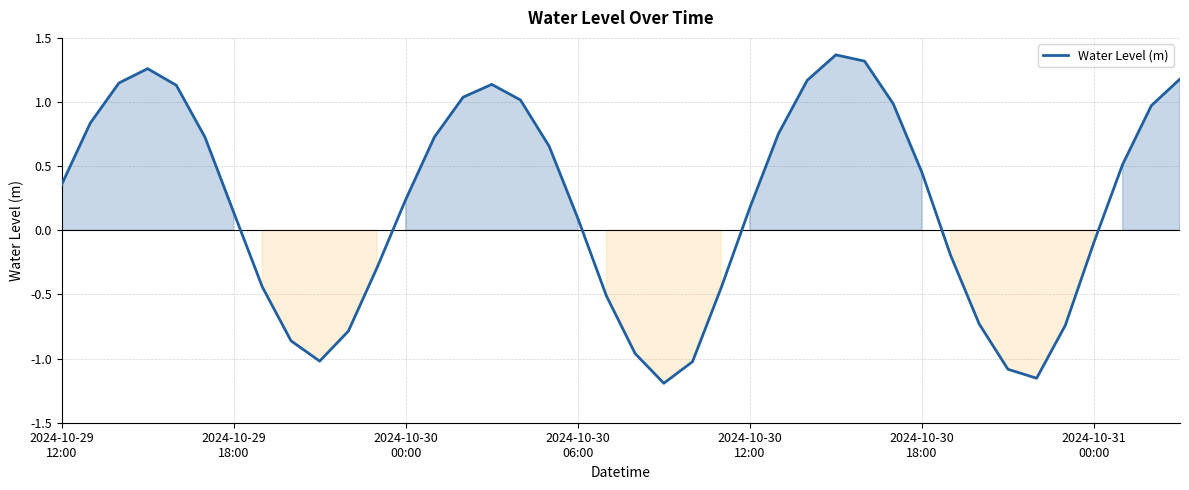

Reading left to right, what are all the values shown in this chart?

0.4	0.8	1.1	1.3	1.1	0.7	0.1	-0.4	-0.9	-1.0	-0.8	-0.3	0.2	0.7	1.0	1.1	1.0	0.7	0.1	-0.5	-1.0	-1.2	-1.0	-0.4	0.2	0.8	1.2	1.4	1.3	1.0	0.5	-0.2	-0.7	-1.1	-1.2	-0.7	-0.1	0.5	1.0	1.2